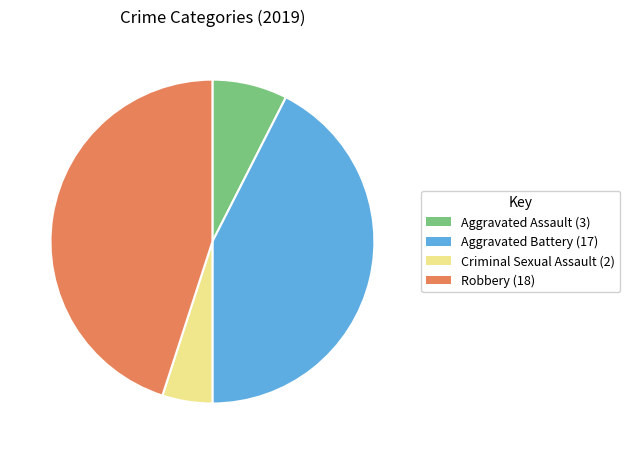

Is it true that Robbery is 39% of the pie?

False